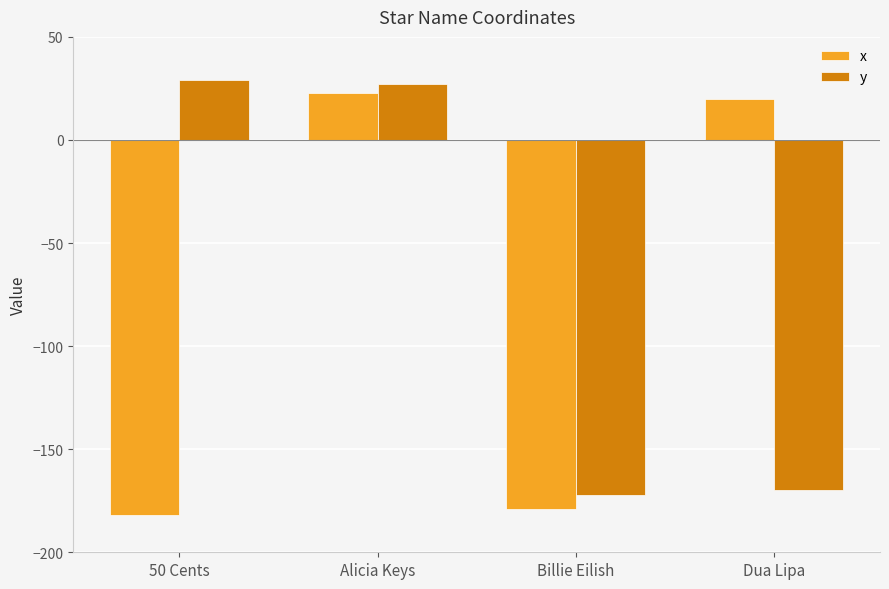

Which series has the largest total across all categories?

y